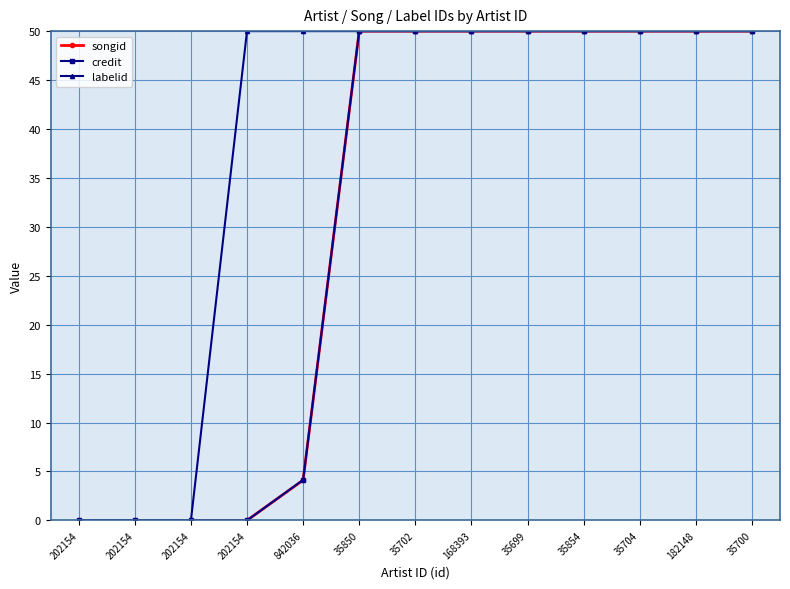

Is this an area chart (filled region under the line)?

No